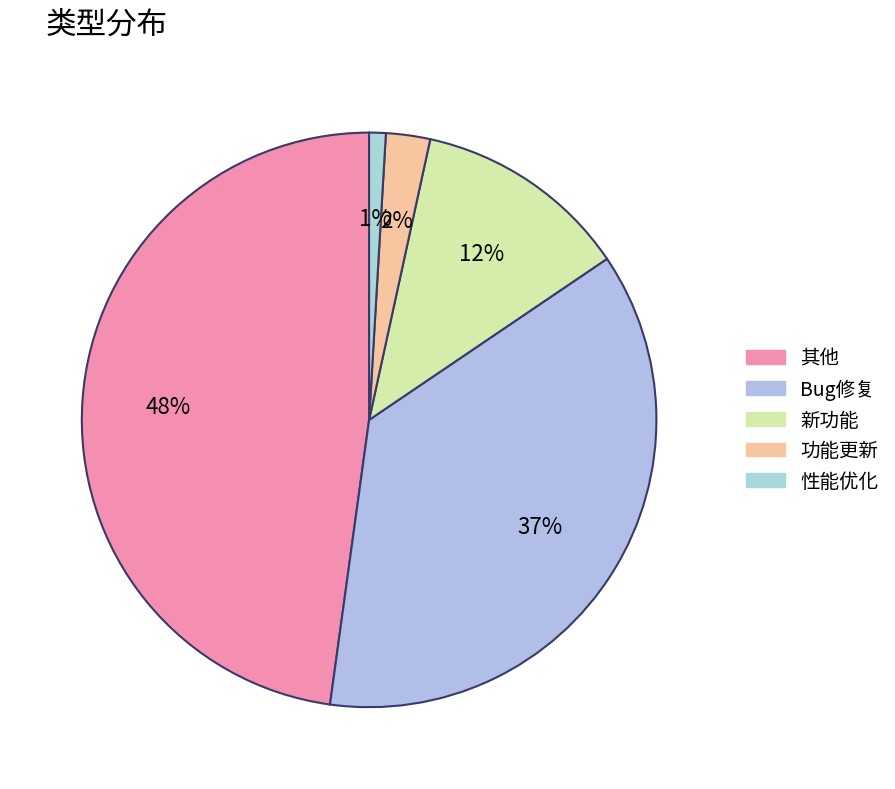

Rank the categories by value from highest to lowest.

其他, Bug修复, 新功能, 功能更新, 性能优化